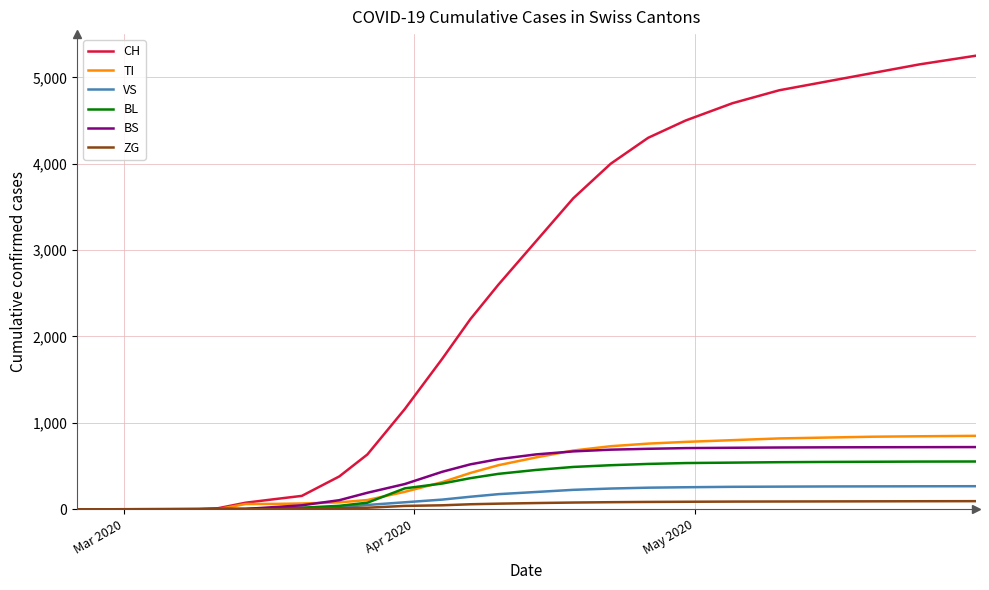

Which series has the largest total across all categories?

CH